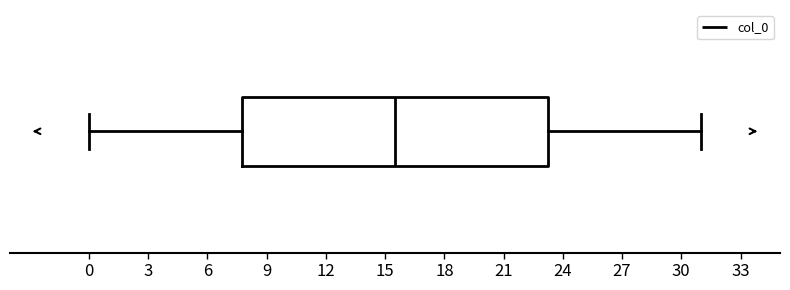

Where is the left edge of the box on the x-axis? The values are not printed on the chart, so give them approximately, as read against the axis.

8.0